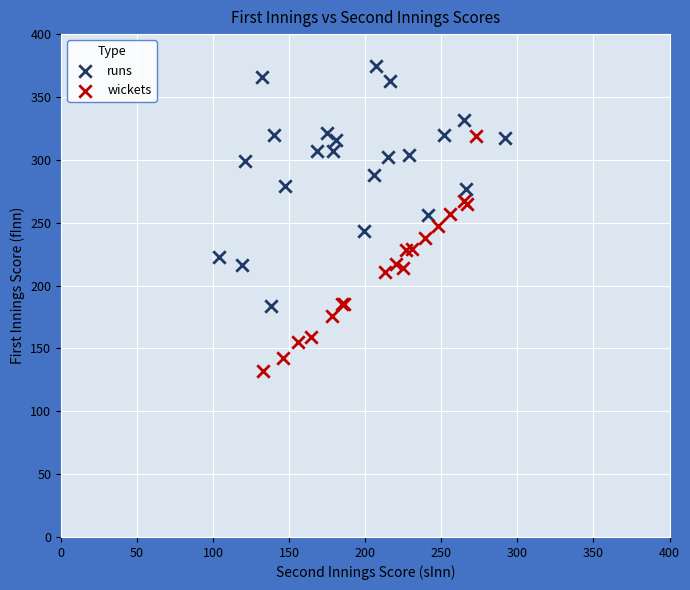

Which series reaches the minimum Y coordinate?

wickets